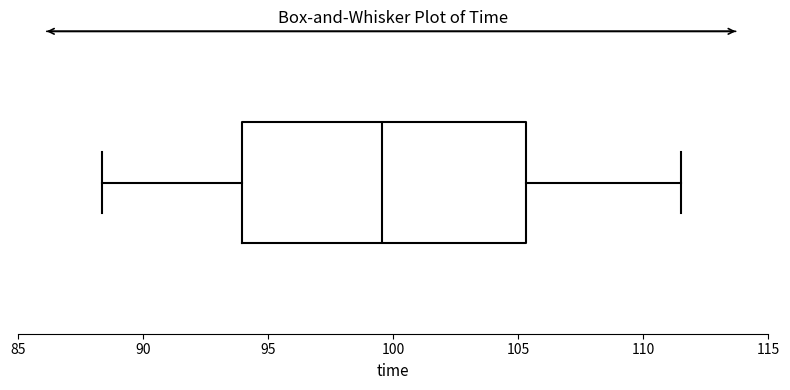

Read this box plot against the x-axis: the position of the median line, the range covered by the box, and the ends of both whiskers. The values are not printed on the chart, so give them approximately, as read against the axis.

median 99.5, box 94.0 to 105.5, whiskers 88.5 to 111.5